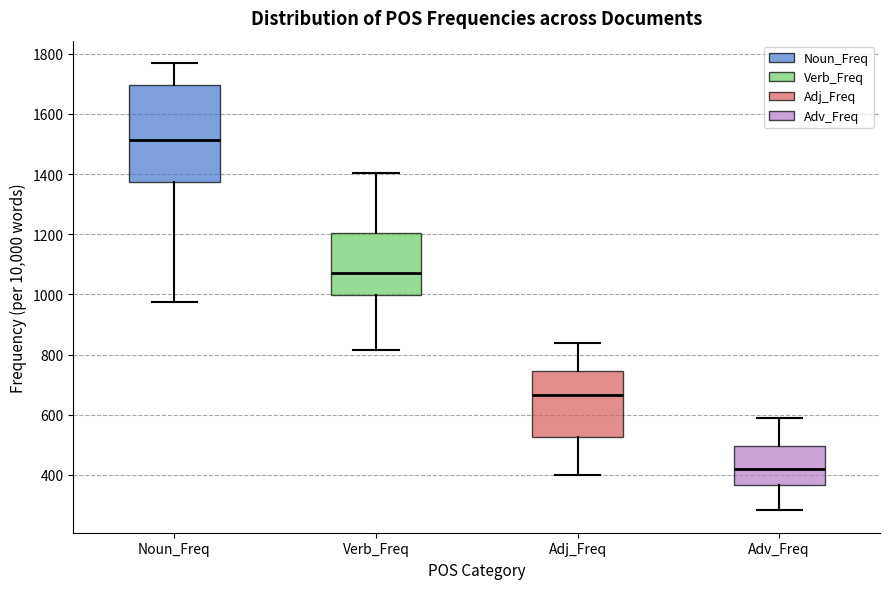

Which box has the lowest median line?

Adv_Freq